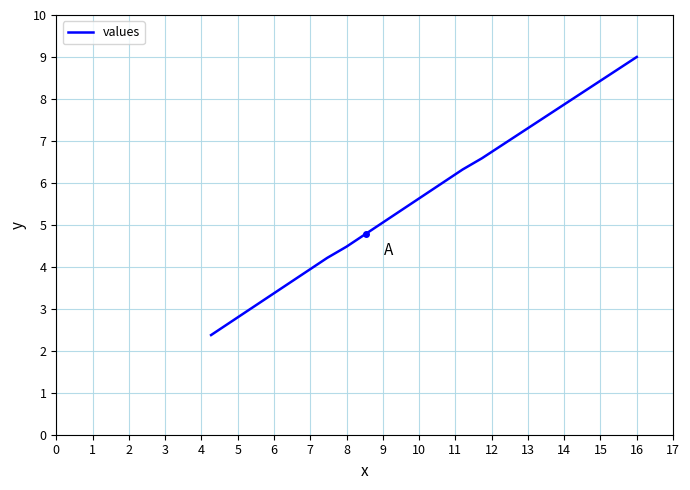

What is the difference between the maximum and minimum values?

6.6